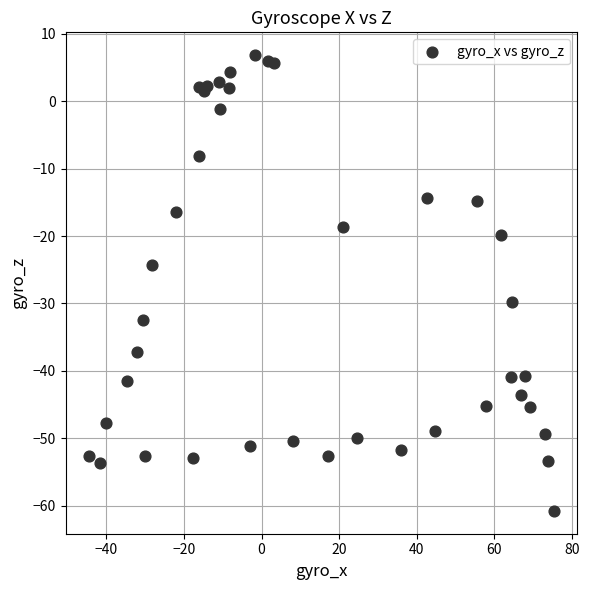

What Y value in the scatter plot is closest to -26?

-24.4